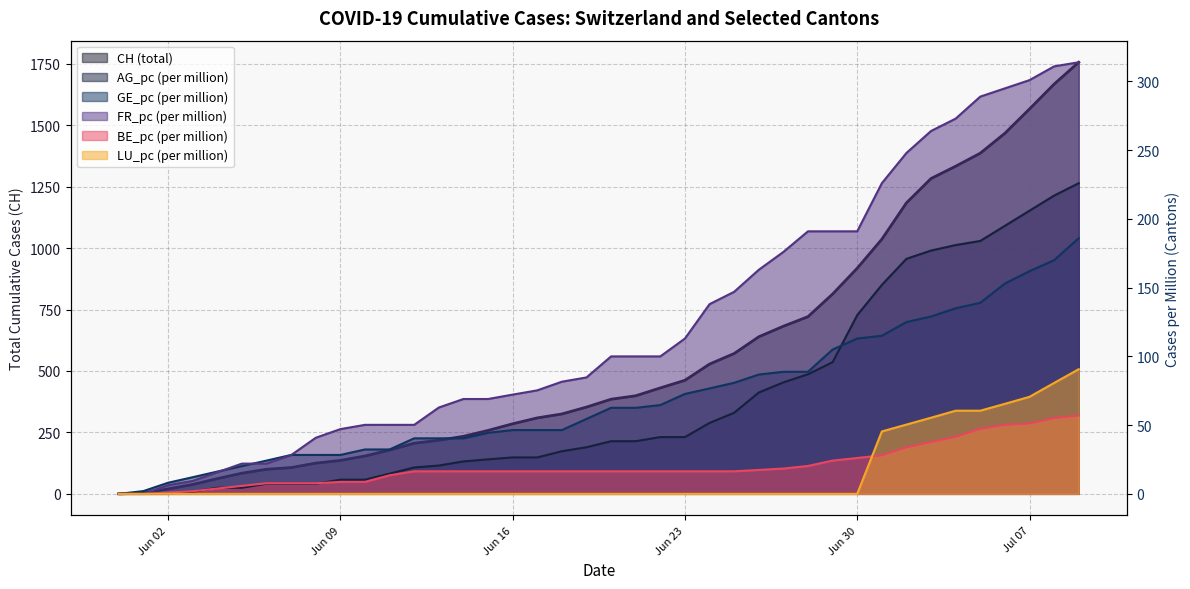

Which series has the largest total across all categories?

CH